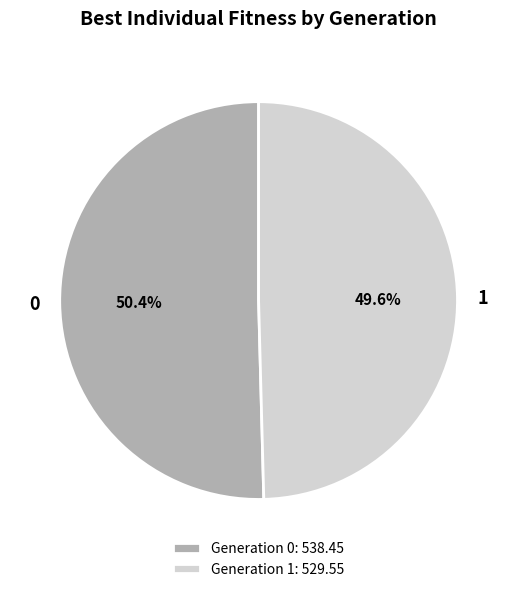

To the nearest percent, what portion does 1 represent?

50%